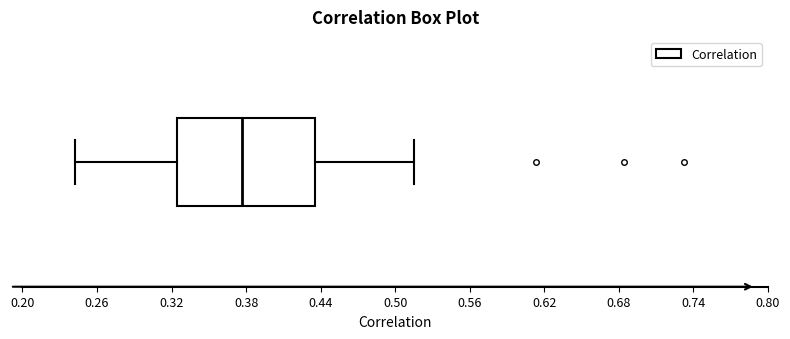

Transcribe this box plot: give where the median line is, the range the box spans, and where the two whiskers end, as read against the x-axis. The values are not printed on the chart, so give them approximately, as read against the axis.

median 0.38, box 0.32 to 0.44, whiskers 0.24 to 0.52